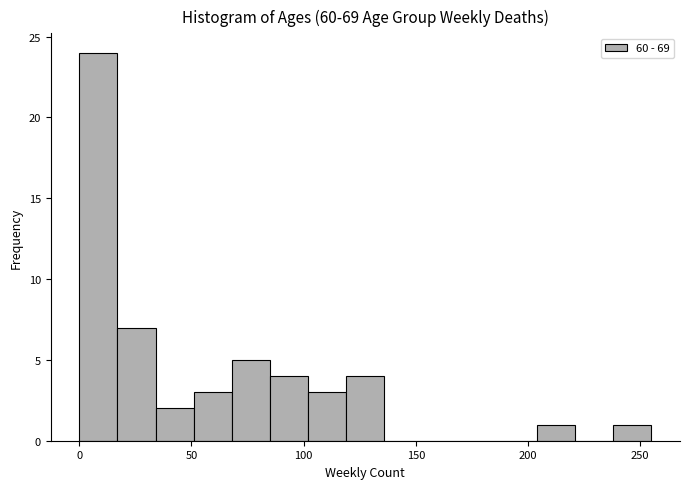

Read against the x-axis, roughly where is the centre of the tallest bar?

10